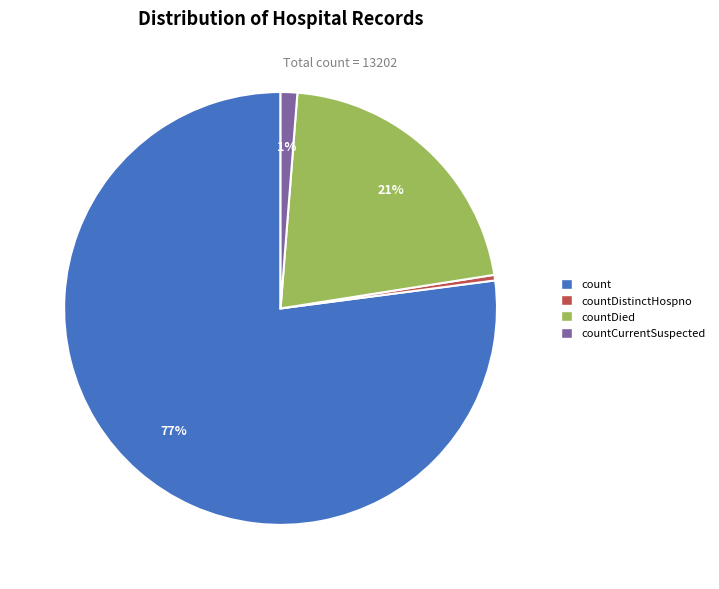

Combined, do countDistinctHospno and count account for over 50%?

Yes